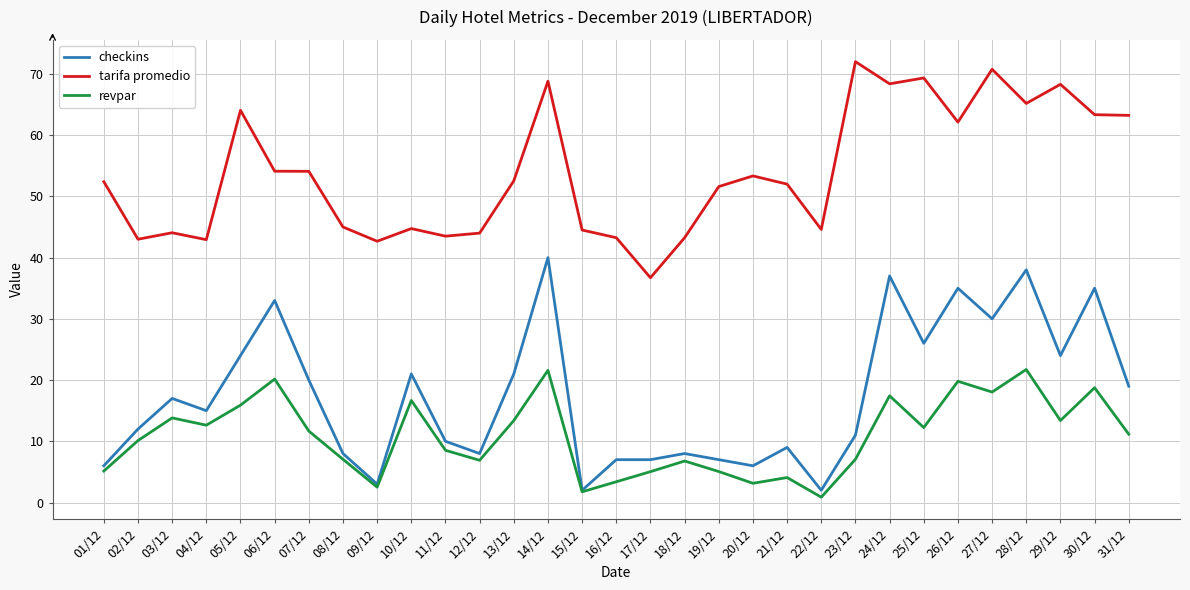

What position from the left is 03/12?

3